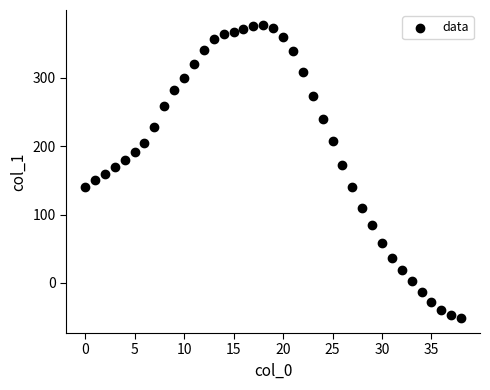

What is the range of Y values (max minus min)?

430